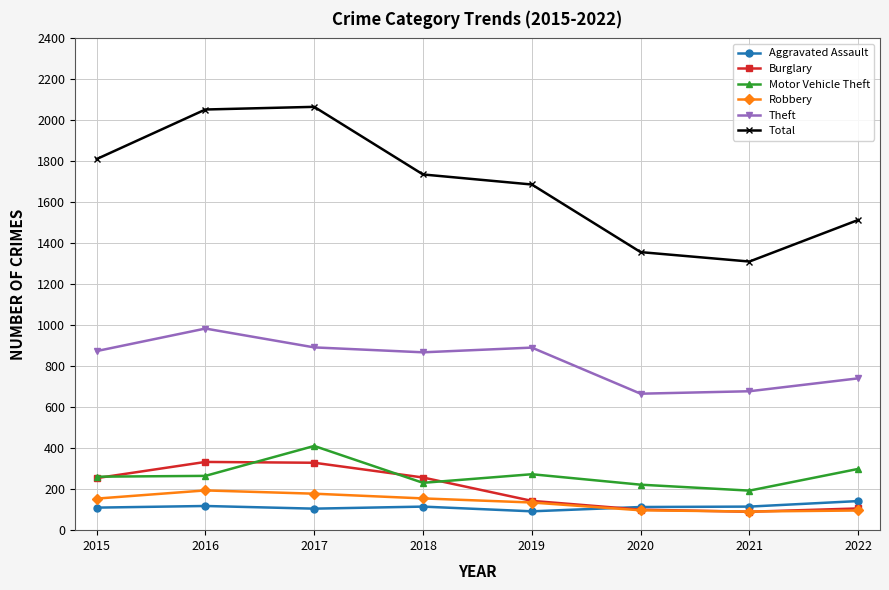

Which series has the largest total across all categories?

Total